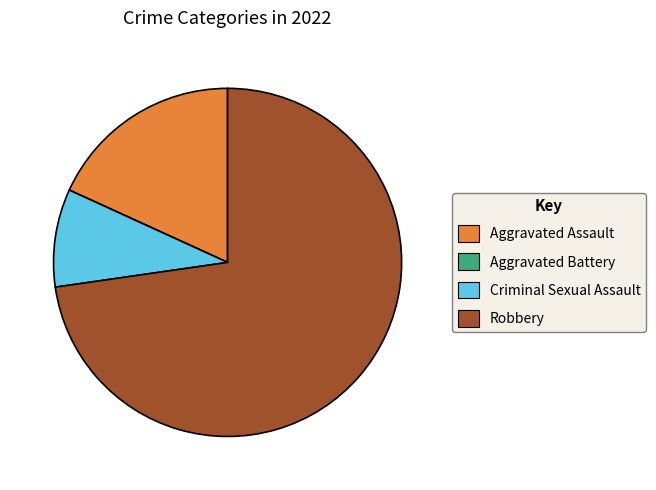

Combined, do Robbery and Aggravated Assault account for over 50%?

Yes